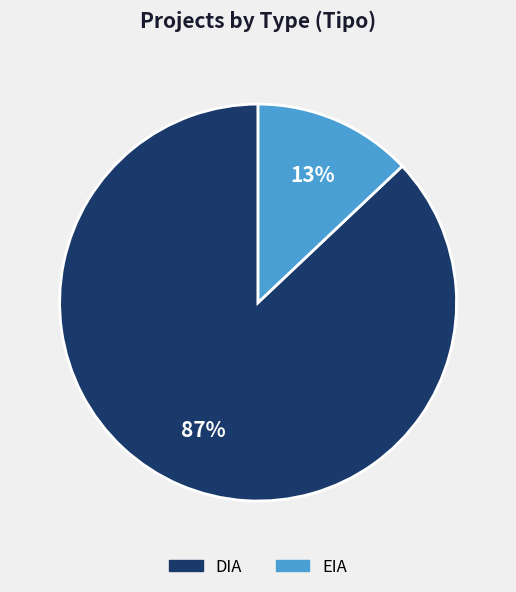

Rank the categories by value from lowest to highest.

EIA, DIA